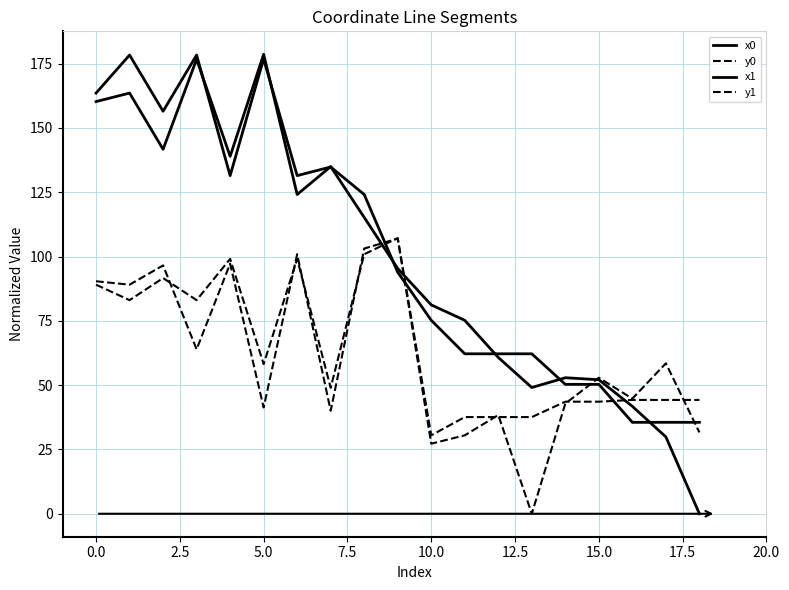

Count the number of data series in this chart.

4